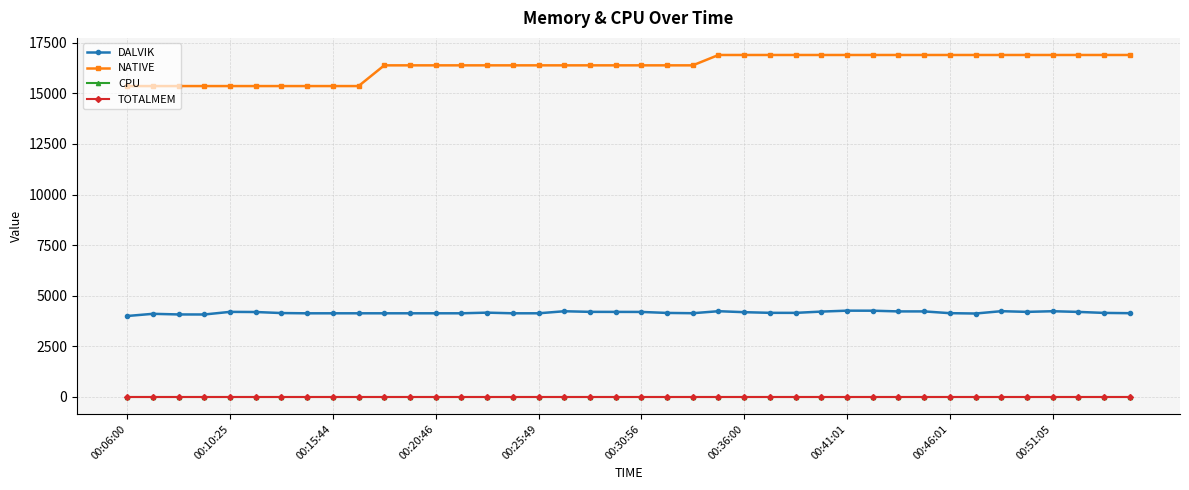

What is the label of the 40th point from the right?

00:06:00